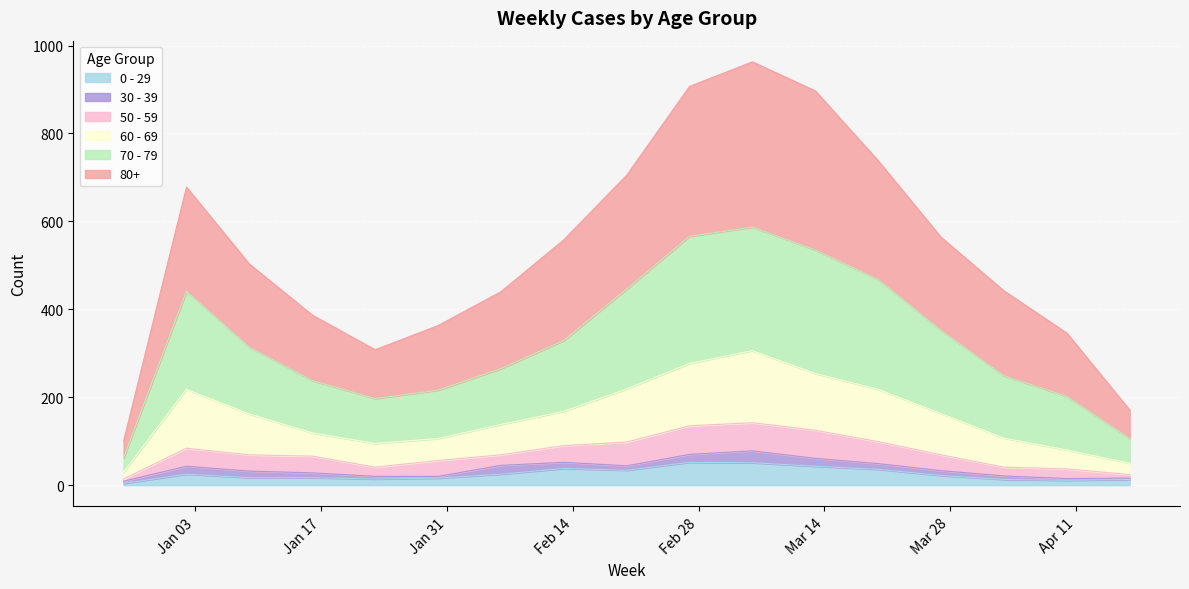

True or false: 0 - 29 and 60 - 69 cross at least once.

False